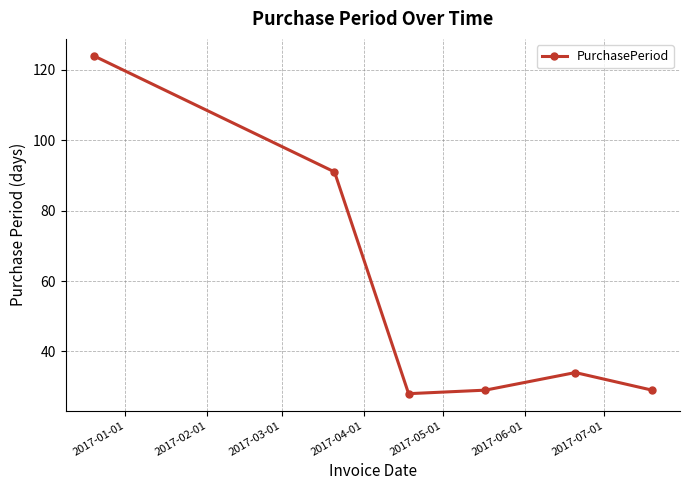

What is the average value?

56